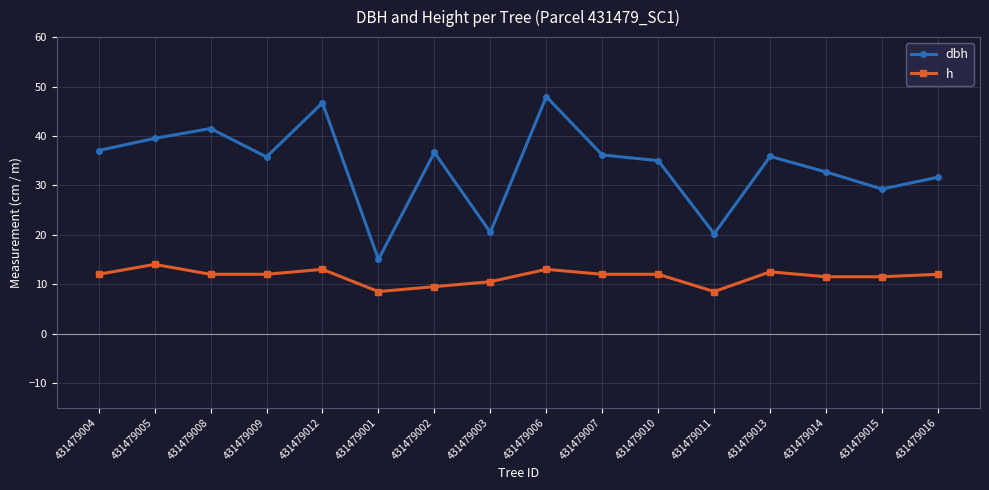

The value of h at 431479001 is 12.4. True or false?

False